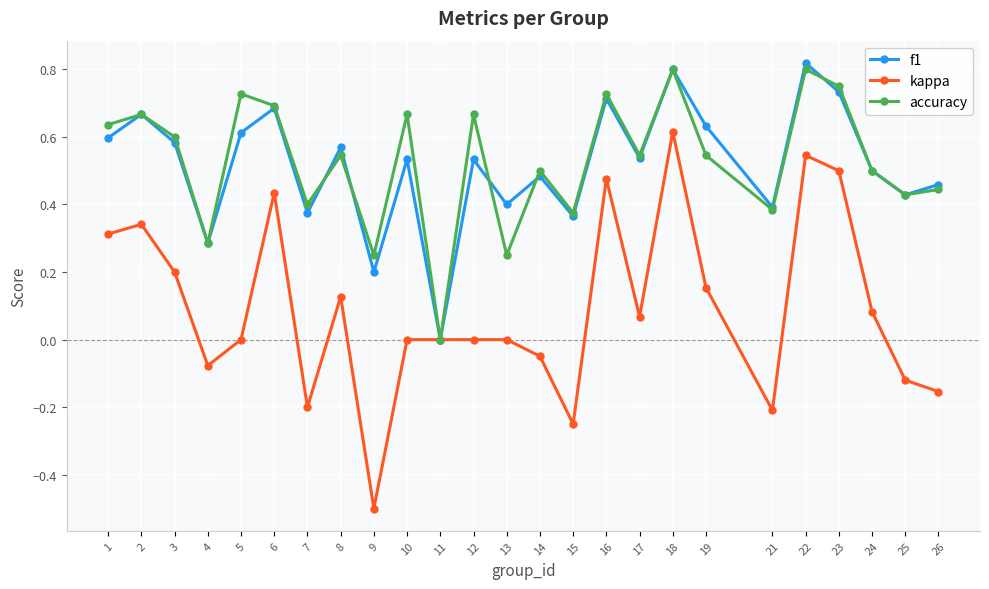

In f1, how many points are lower than both neighbors (excluding endpoints)?

9